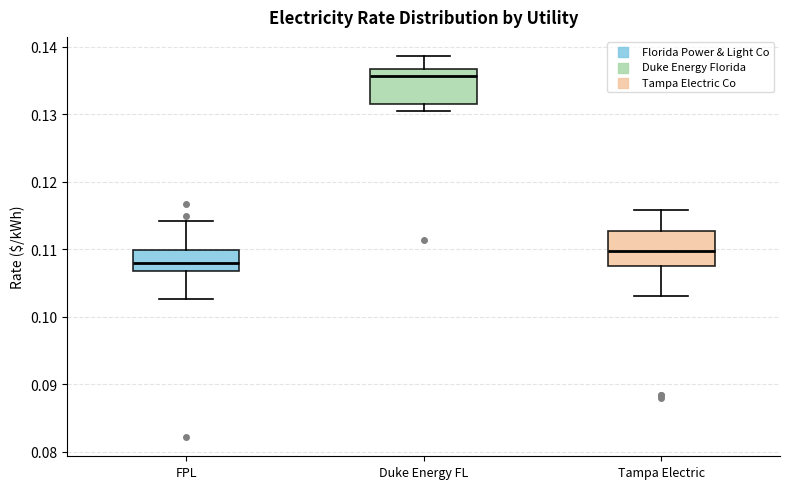

Where does the upper whisker of the box for Tampa Electric end on the y-axis? The values are not printed on the chart, so give them approximately, as read against the axis.

0.116